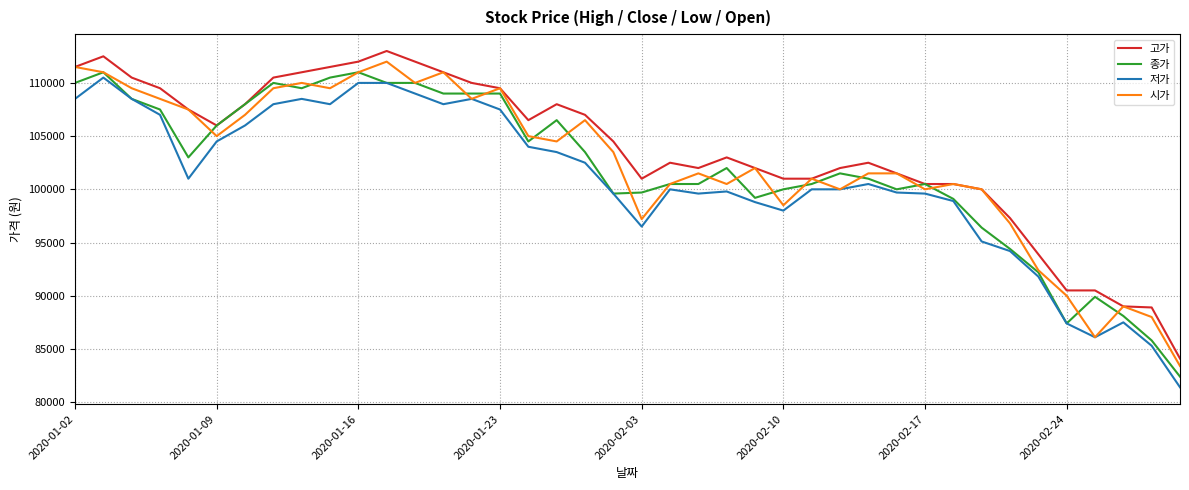

What is the maximum value for 고가?

113000